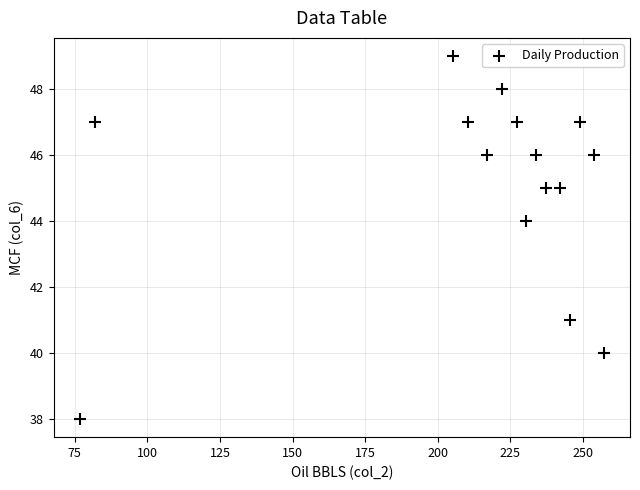

What Y value in the scatter plot is closest to 43?

44